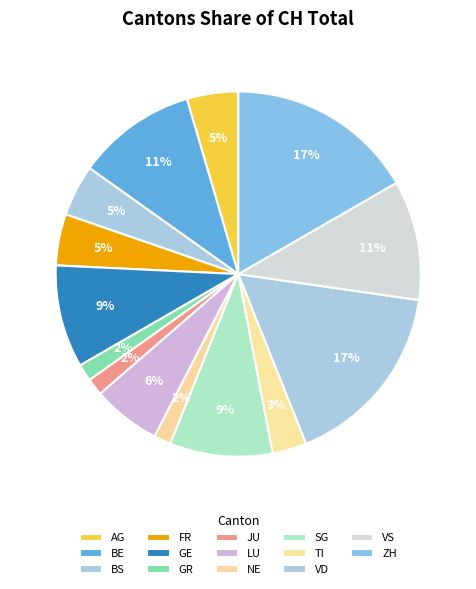

Does any single category account for the majority?

No